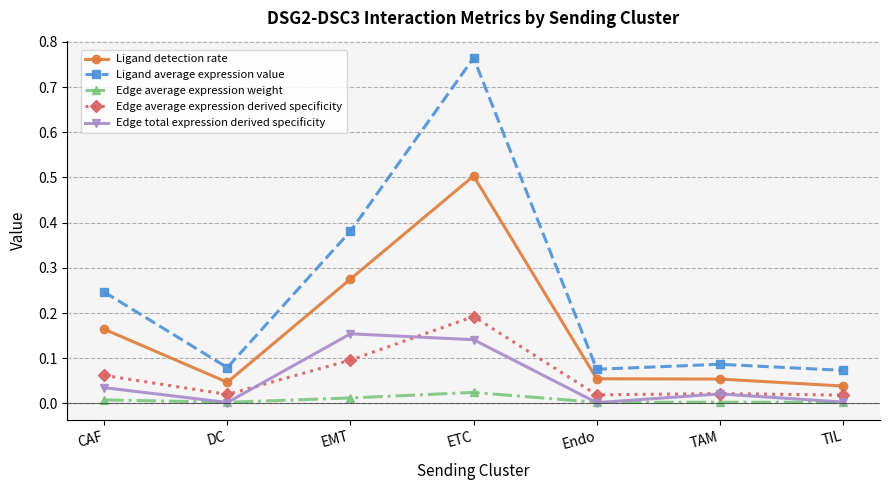

In Edge average expression weight, how many points are lower than both neighbors (excluding endpoints)?

2